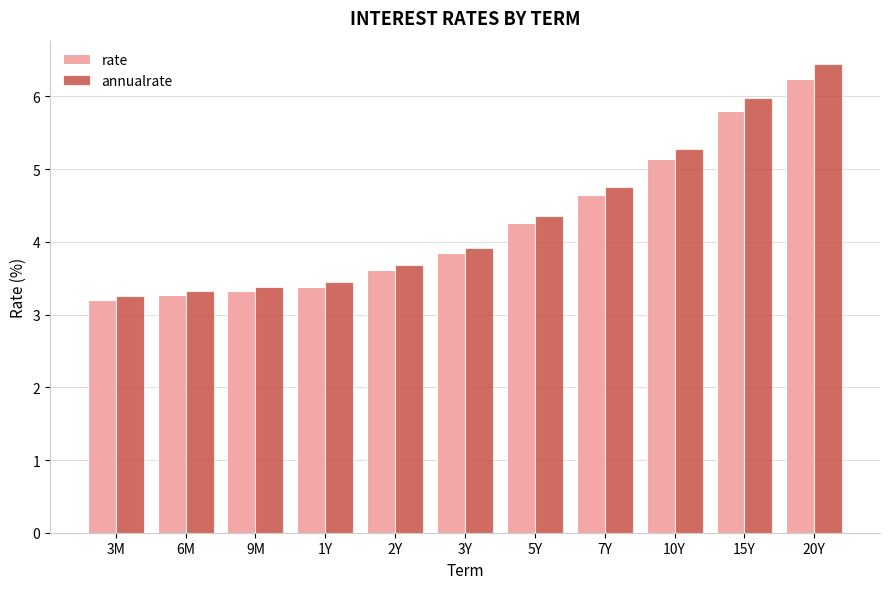

How many groups of bars are there?

11